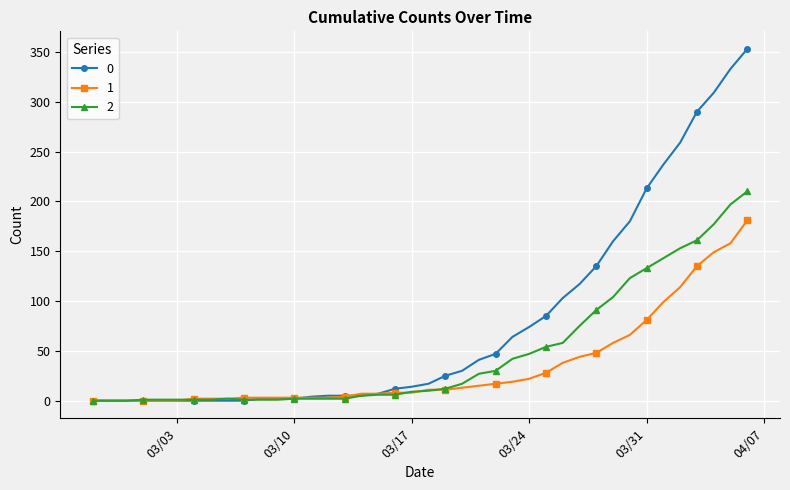

At how many categories does at least one series exceed 247?

5